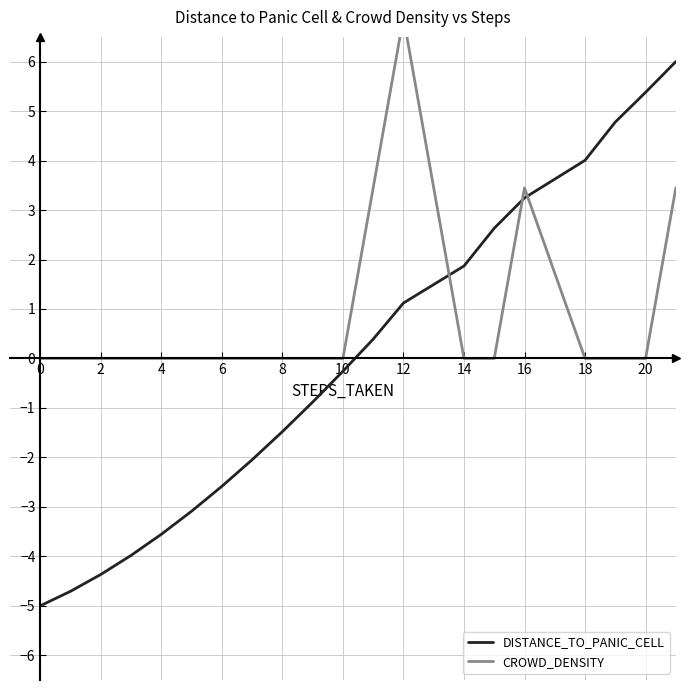

The DISTANCE_TO_PANIC_CELL series shows -8.8 at 0. True or false?

False